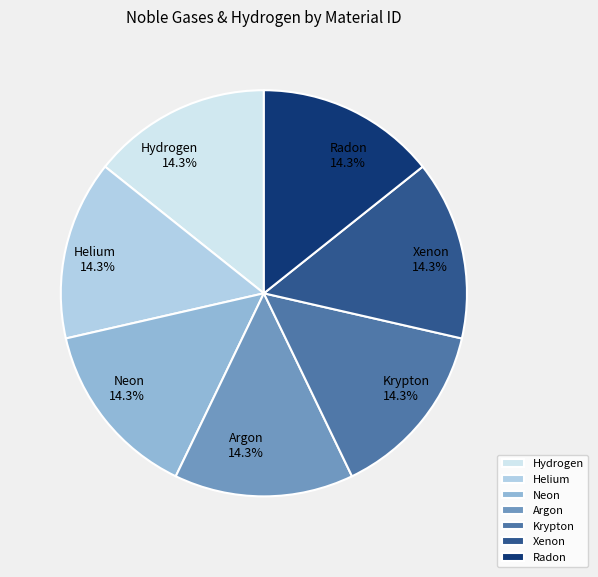

What is the ratio of the value at Neon to the value at Hydrogen?

1.0